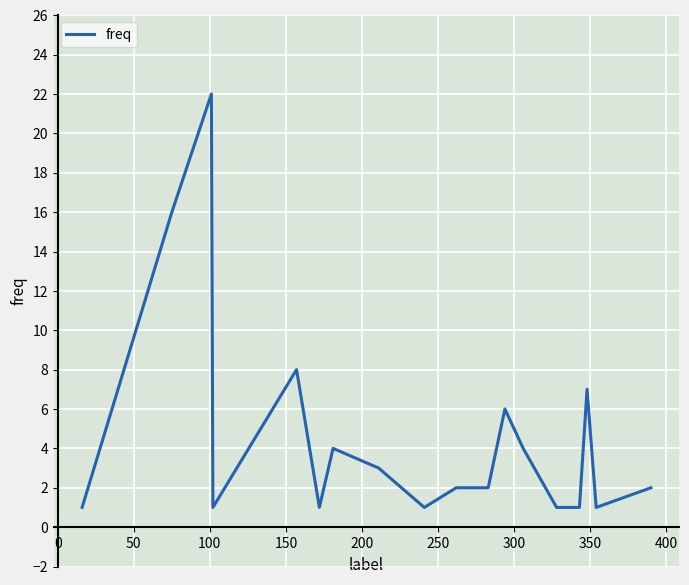

How many lines are shown in the chart?

1